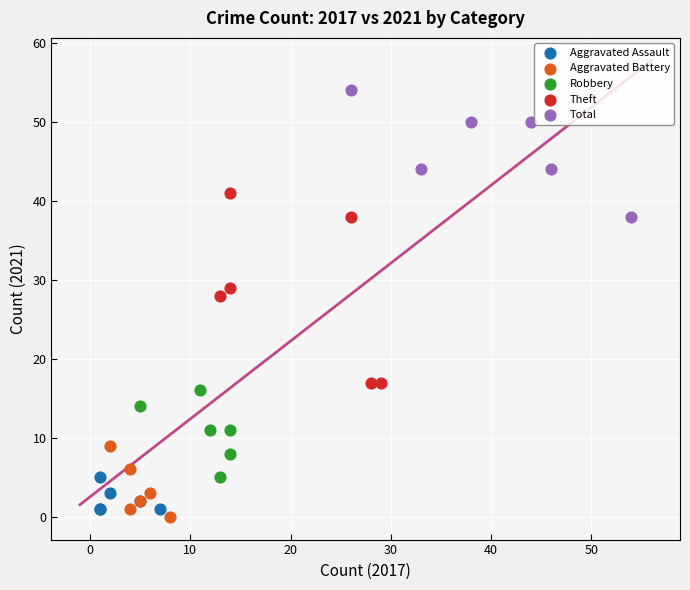

Which series has the largest Y range (max minus min)?

Theft